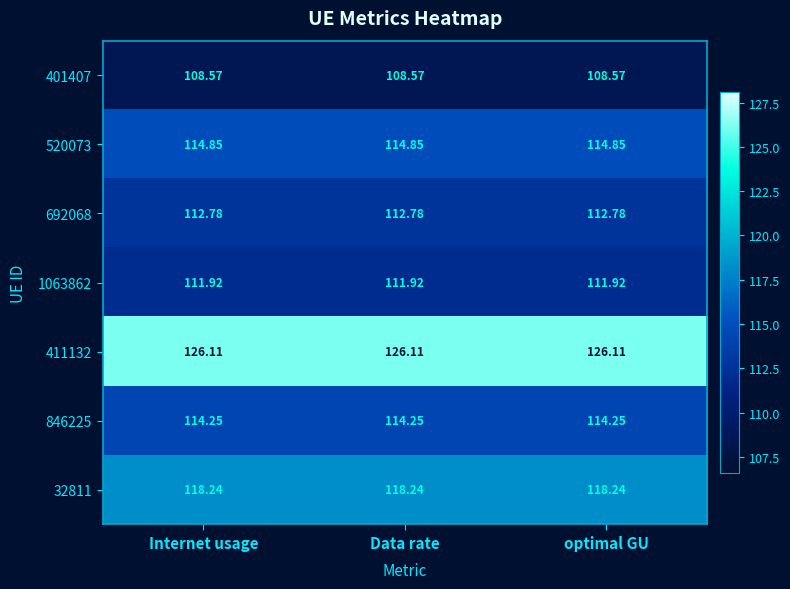

Is the value of 520073 at Data rate greater than the value of 692068 at Data rate?

Yes